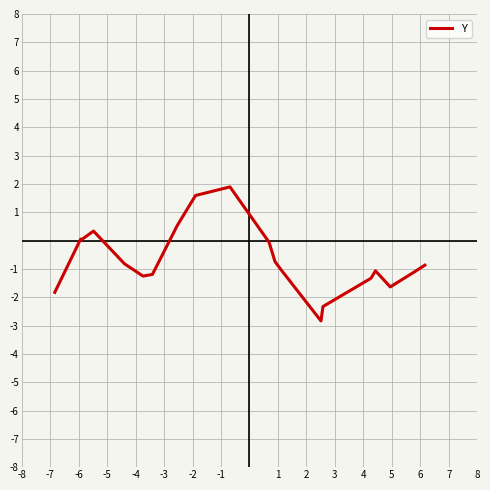

What is the smallest value displayed?

-2.8